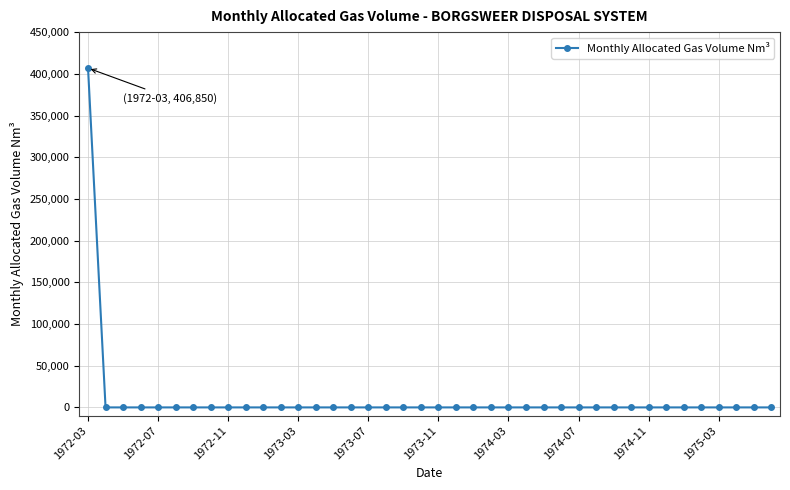

What is the difference between the maximum and minimum values?

406850